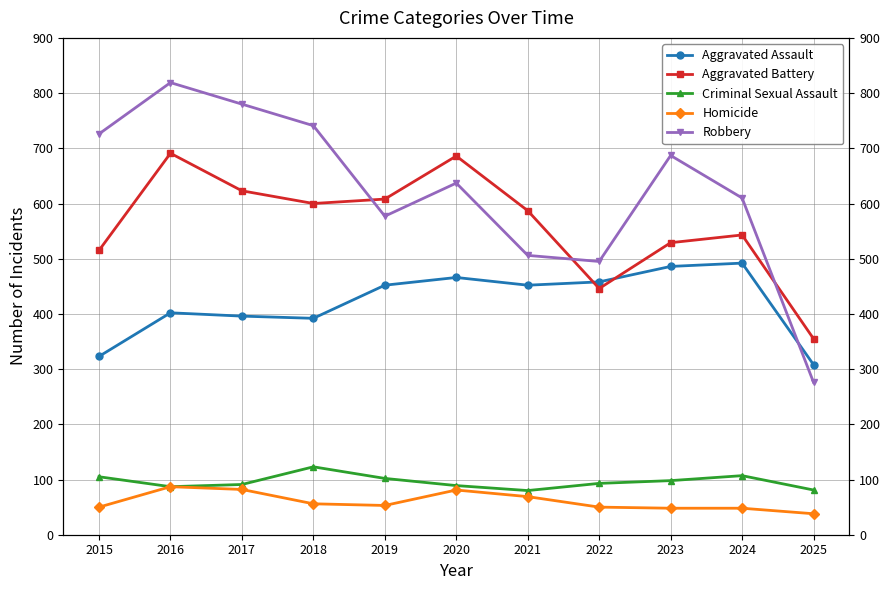

Which series has the largest total across all categories?

Robbery